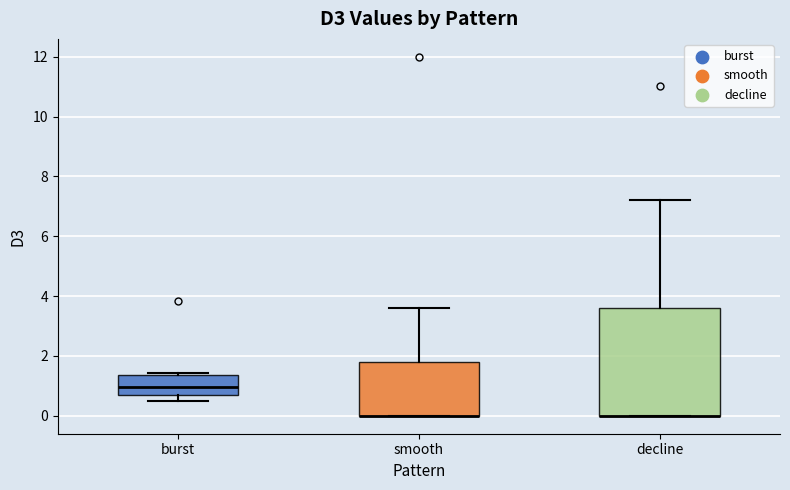

Where is the upper edge of the box for burst on the y-axis? The values are not printed on the chart, so give them approximately, as read against the axis.

1.4